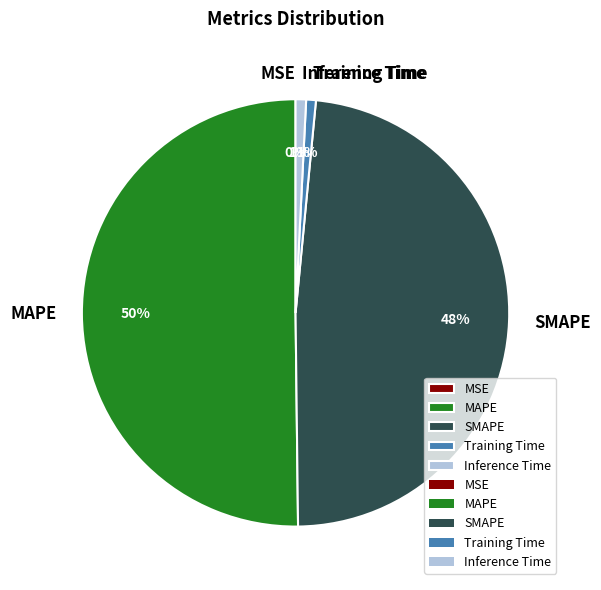

Do SMAPE and Training Time together represent more than half of the pie?

No